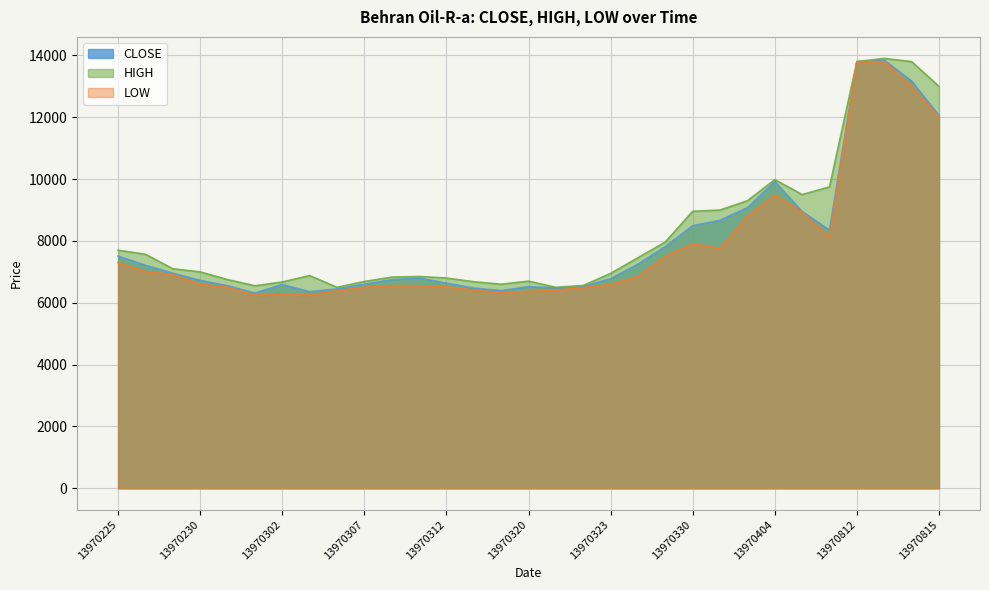

At which label does LOW reach its minimum?

13970301